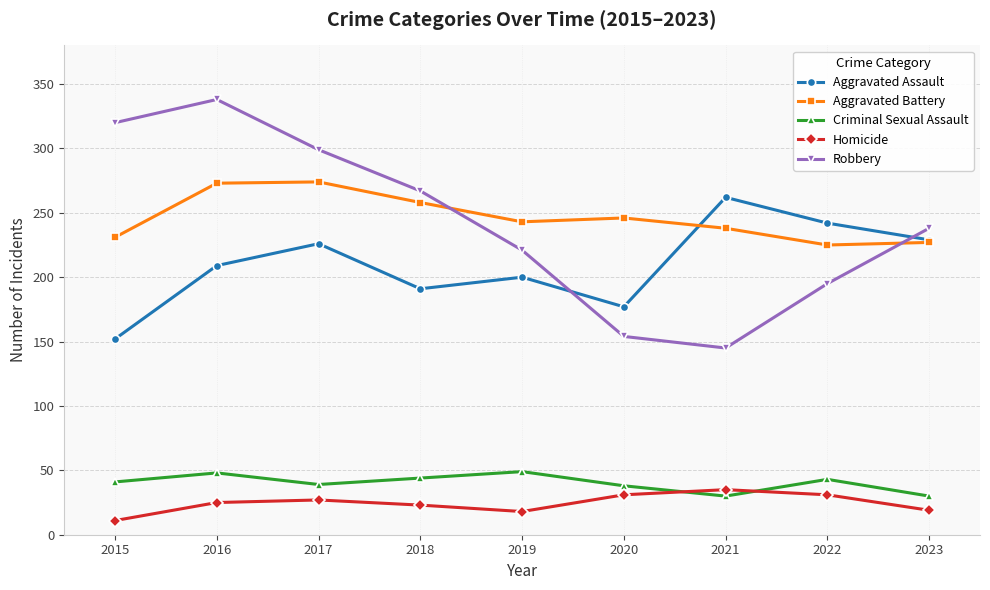

Rank the series by their maximum value, from highest to lowest.

Robbery, Aggravated Battery, Aggravated Assault, Criminal Sexual Assault, Homicide